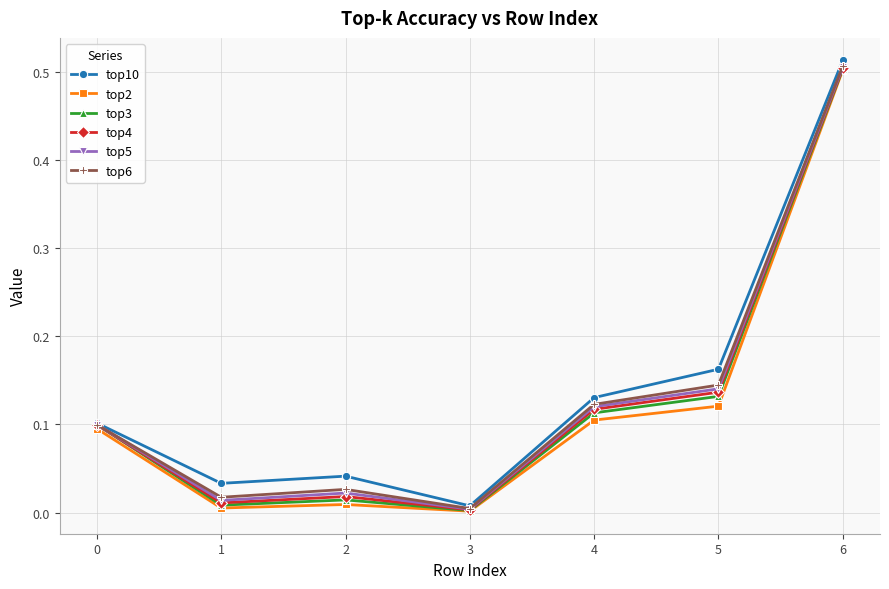

Which label corresponds to the largest value in the chart?

6